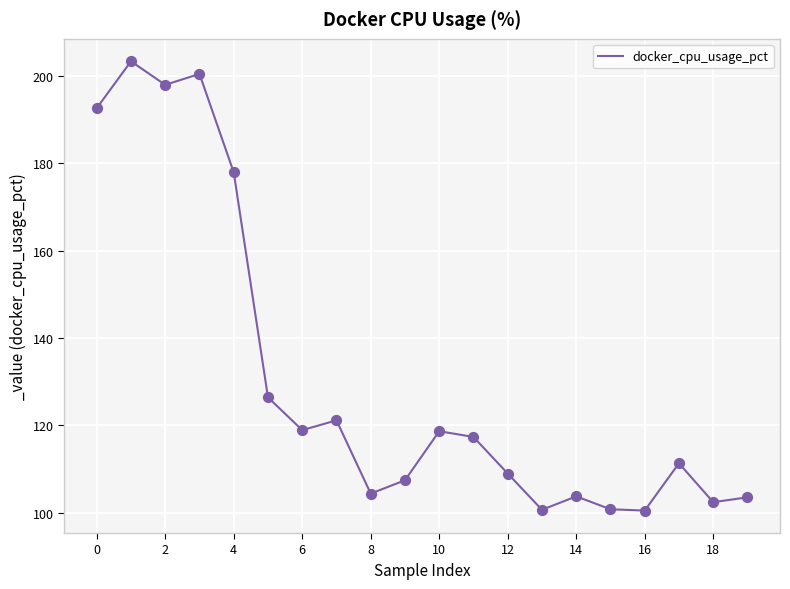

What is the difference between the maximum and minimum values?

102.8